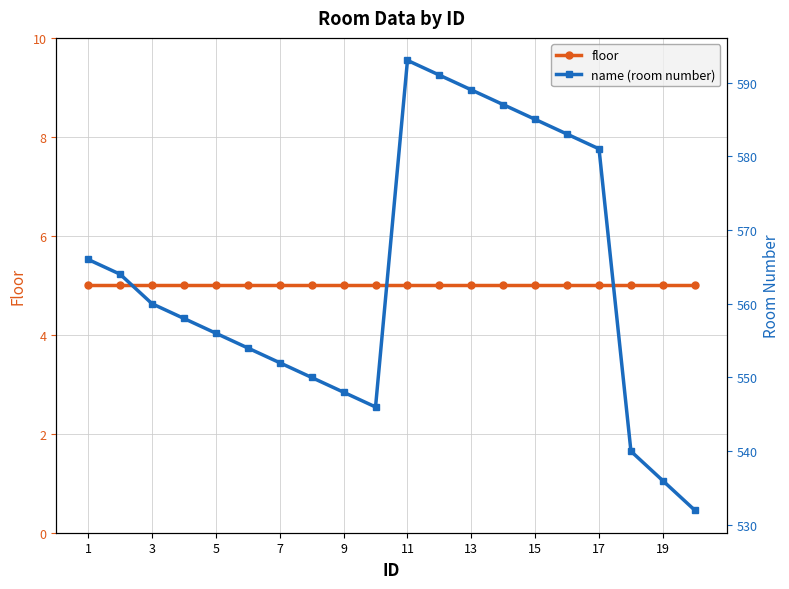

How many data points in name (room number) are above 560?

9